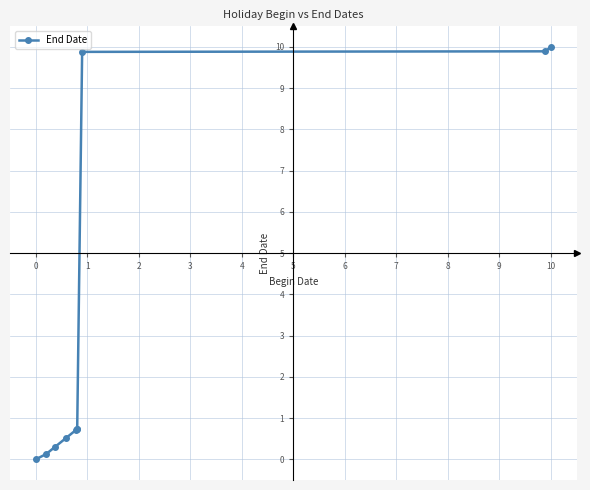

What is the greatest value displayed?

10.0